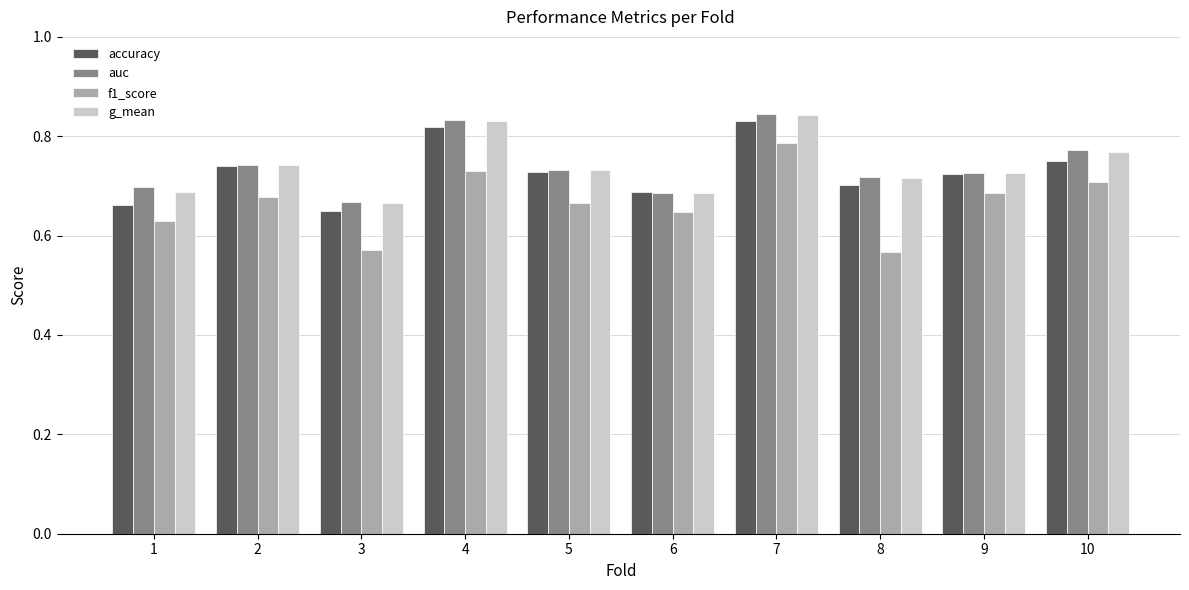

How many g_mean values are between 0 and 1?

10